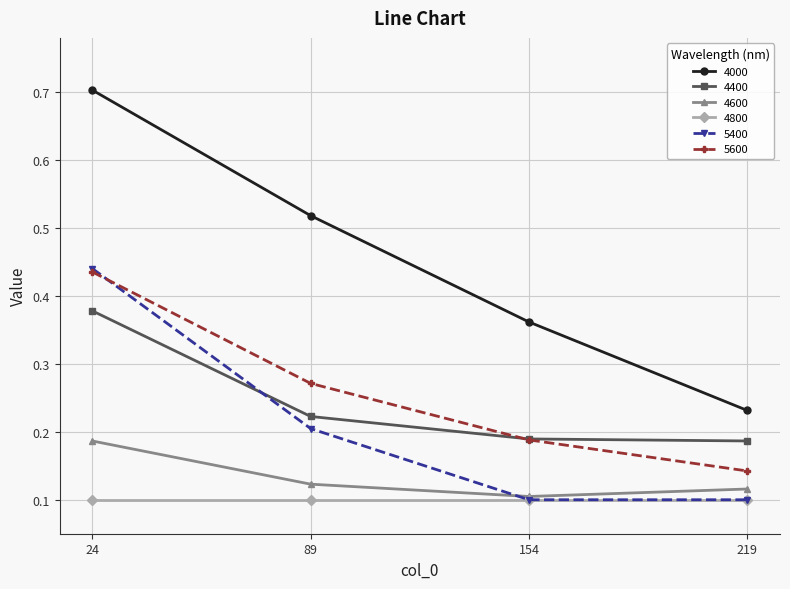

How many 5600 values are between 0 and 1?

4